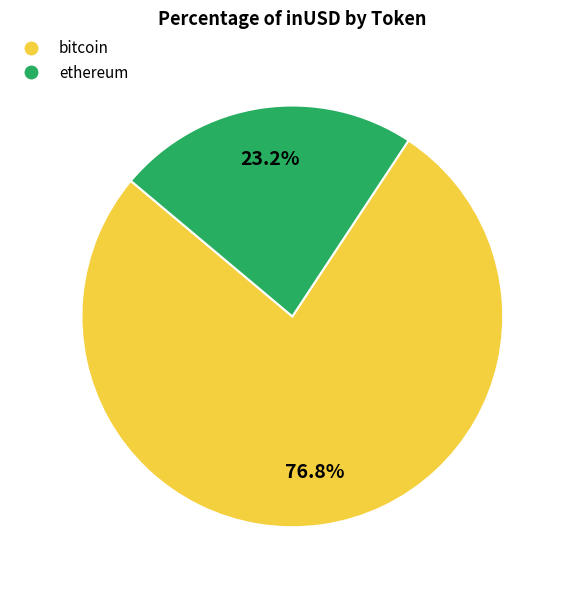

Is there a majority slice in this chart?

Yes